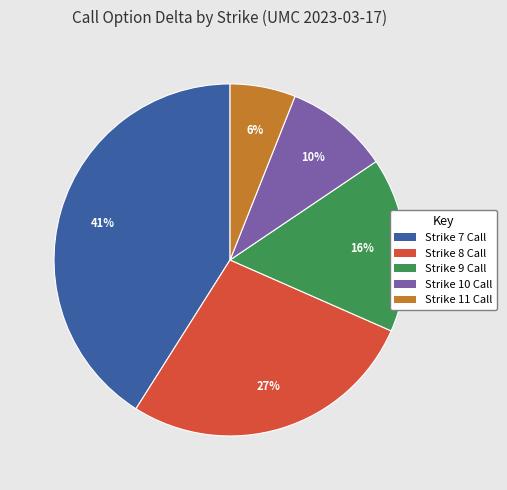

To the nearest percent, what is the average slice percentage?

20%